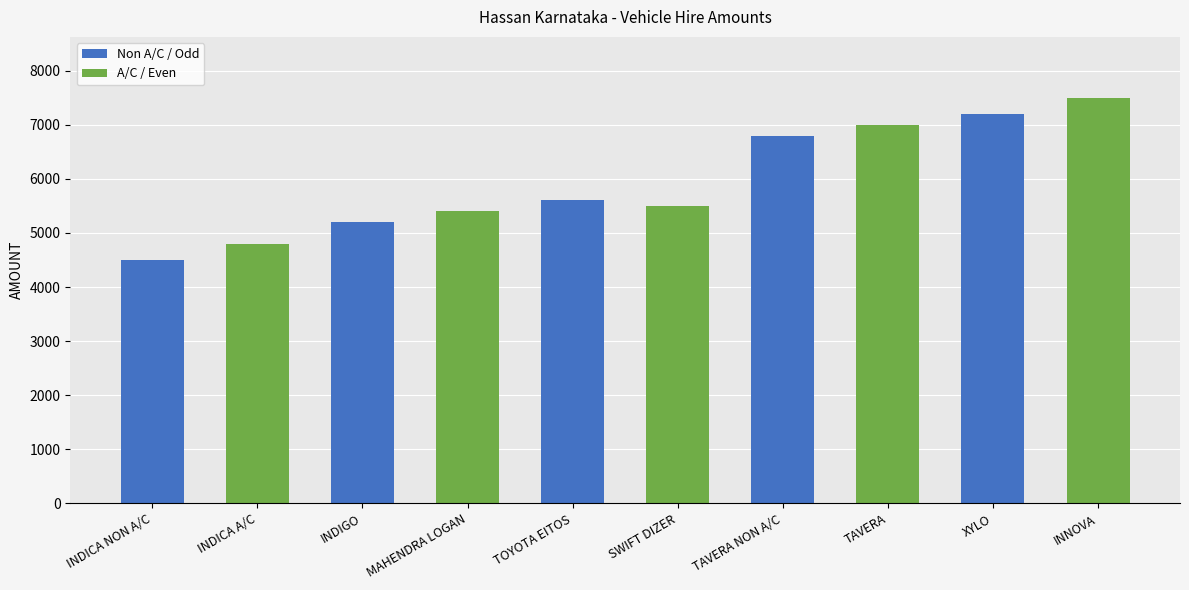

Does the chart contain any negative values?

No